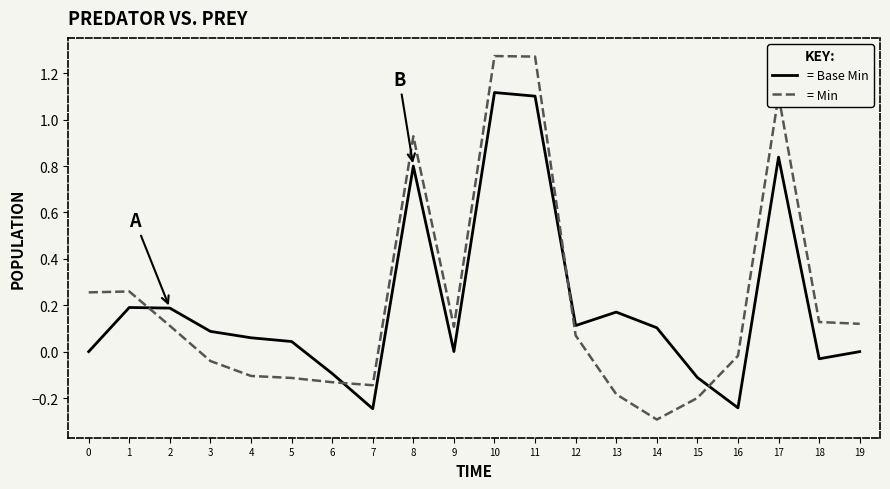

What is the total value across all series at 15?

-0.3